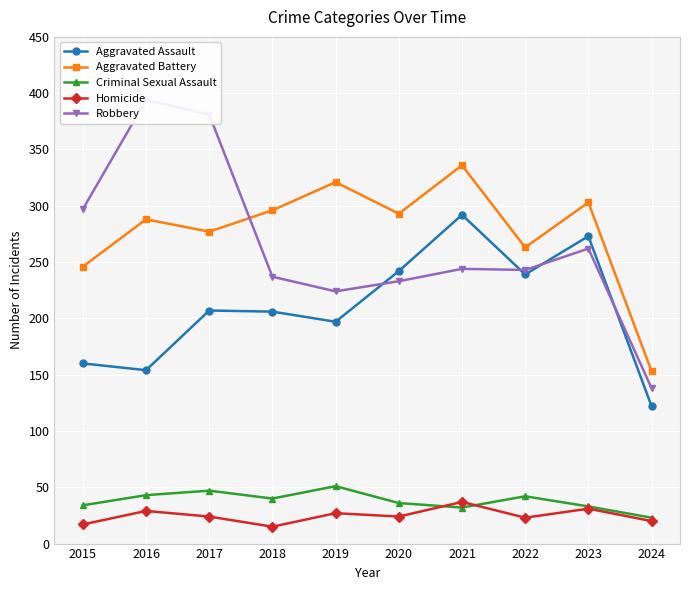

Reading left to right, transcribe all the data shown in this chart.

Aggravated Assault: 2015=160	2016=154	2017=207	2018=206	2019=197	2020=242	2021=292	2022=239	2023=273	2024=122
Aggravated Battery: 2015=246	2016=288	2017=277	2018=296	2019=321	2020=293	2021=336	2022=263	2023=303	2024=153
Criminal Sexual Assault: 2015=34	2016=43	2017=47	2018=40	2019=51	2020=36	2021=32	2022=42	2023=33	2024=23
Homicide: 2015=17	2016=29	2017=24	2018=15	2019=27	2020=24	2021=37	2022=23	2023=31	2024=20
Robbery: 2015=297	2016=394	2017=381	2018=237	2019=224	2020=233	2021=244	2022=243	2023=262	2024=138